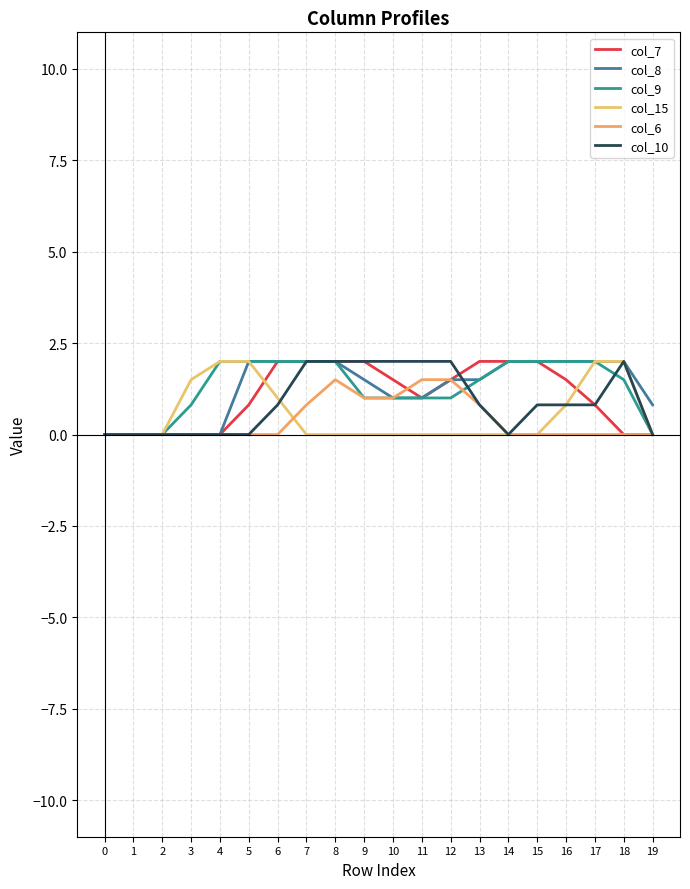

True or false: col_15 has a value of 1.5 at 3.

True